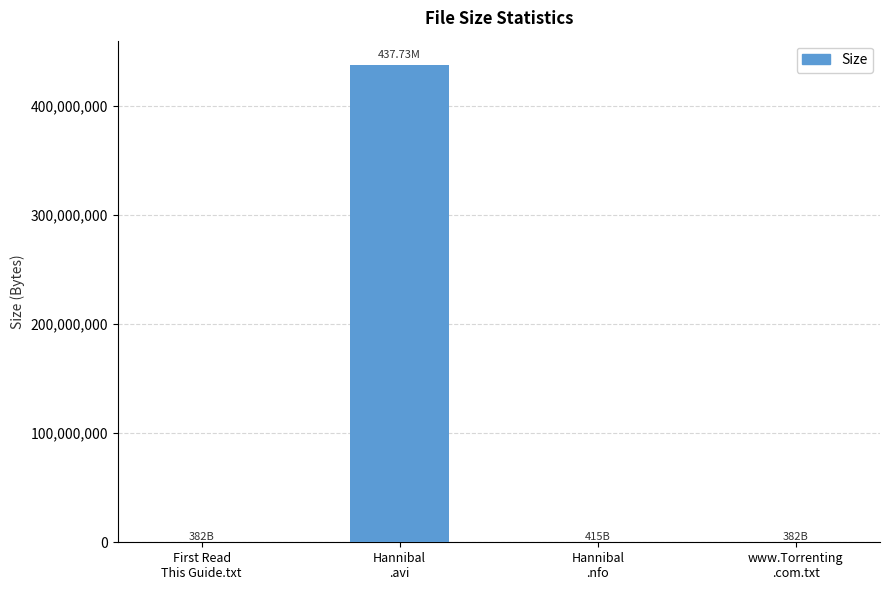

At which label does the data first exceed 415?

Hannibal
.avi